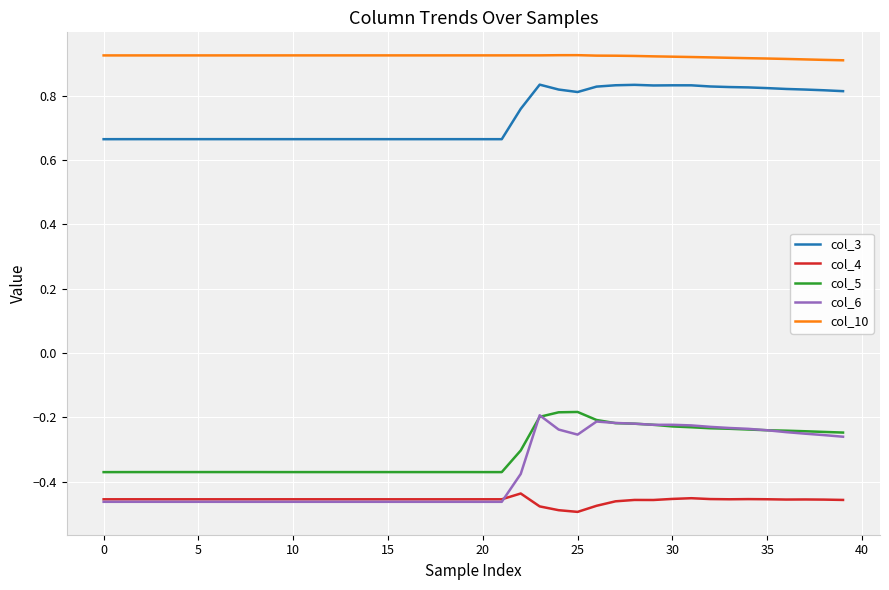

True or false: col_5 and col_4 intersect in this chart.

False